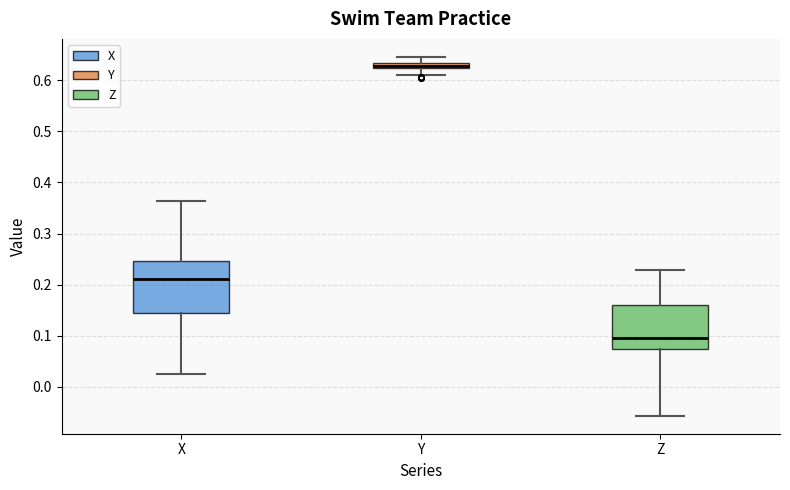

Which box has the highest median line?

Y